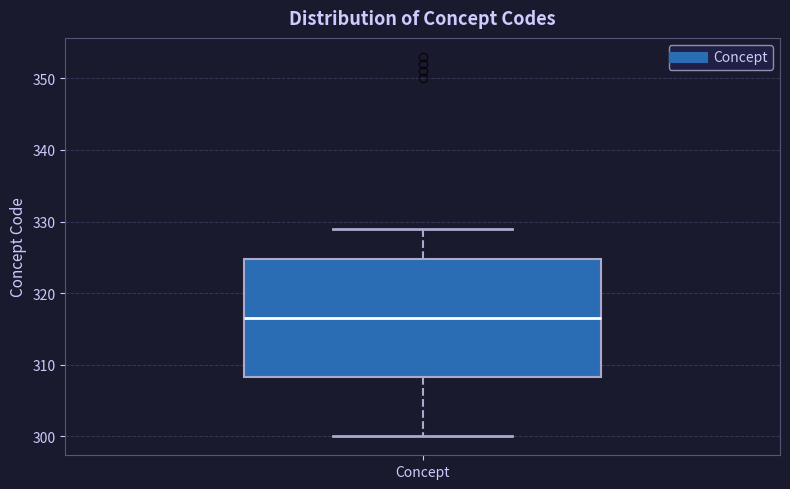

Where is the lower edge of the box for Concept on the y-axis? The values are not printed on the chart, so give them approximately, as read against the axis.

308